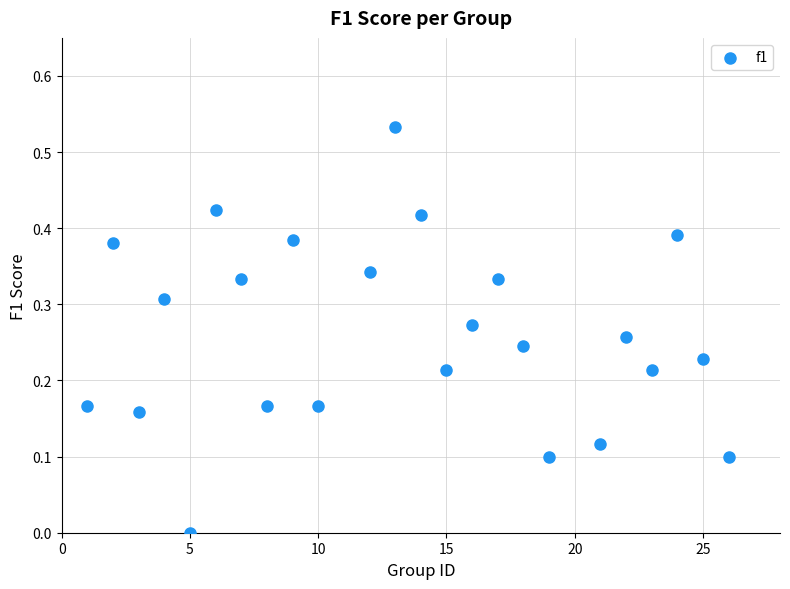

What is the range of X values (max minus min)?

25.0